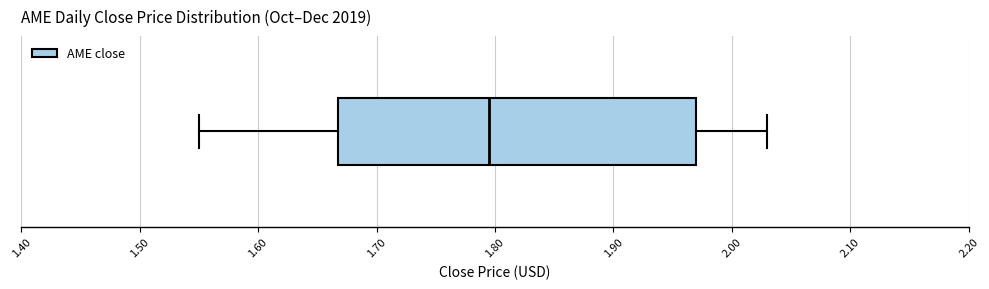

Read this box plot against the x-axis: the position of the median line, the range covered by the box, and the ends of both whiskers. The values are not printed on the chart, so give them approximately, as read against the axis.

median 1.80, box 1.67 to 1.97, whiskers 1.55 to 2.03